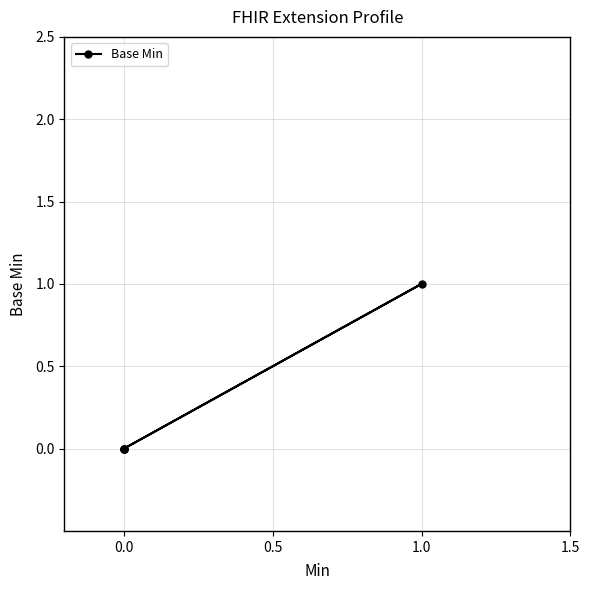

What is the maximum value shown in the chart?

1